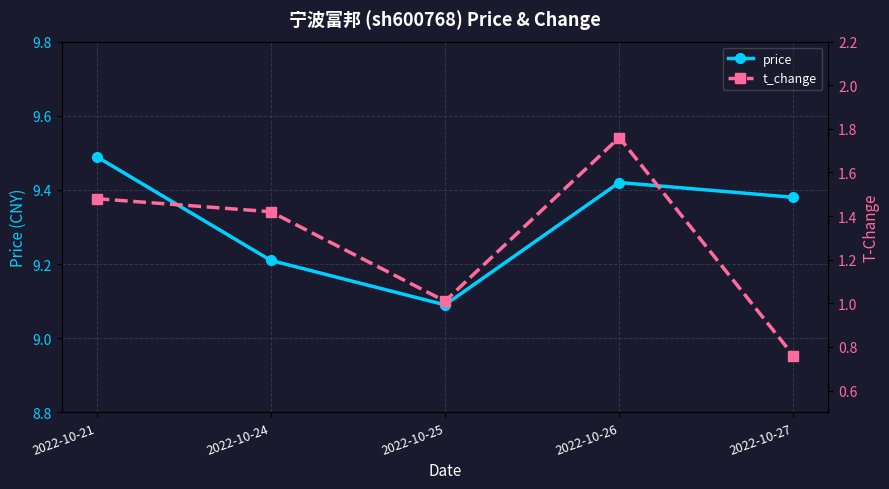

List the series in order of their peak value, lowest first.

t_change, price